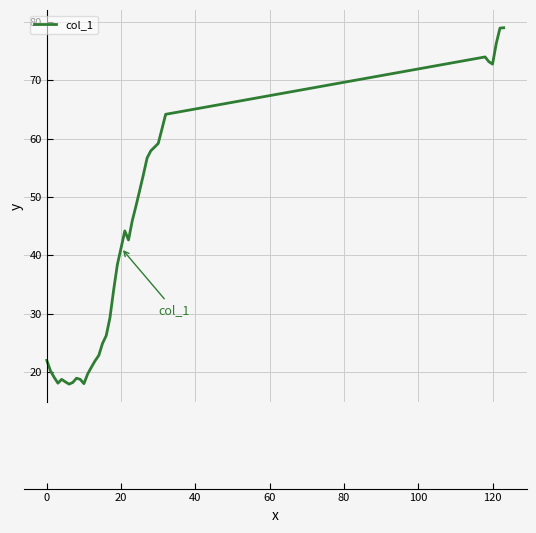

What is the difference between the maximum and minimum values?

61.1